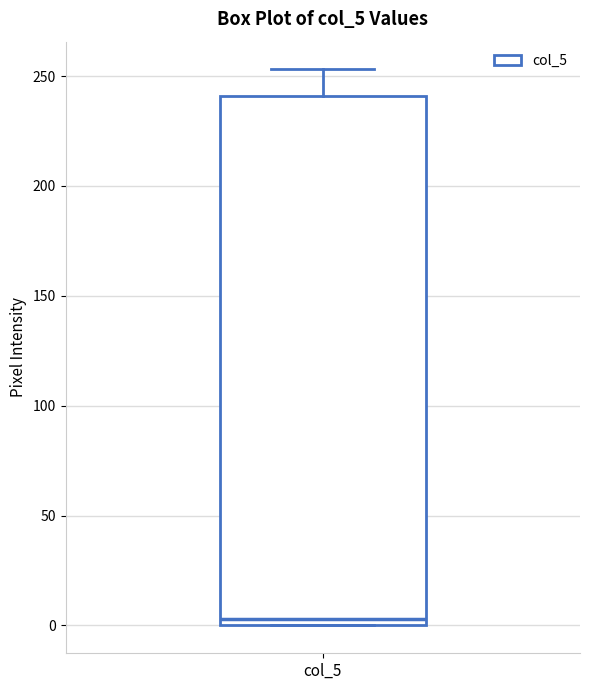

Where does the median line of the box for col_5 sit on the y-axis? The values are not printed on the chart, so give them approximately, as read against the axis.

5